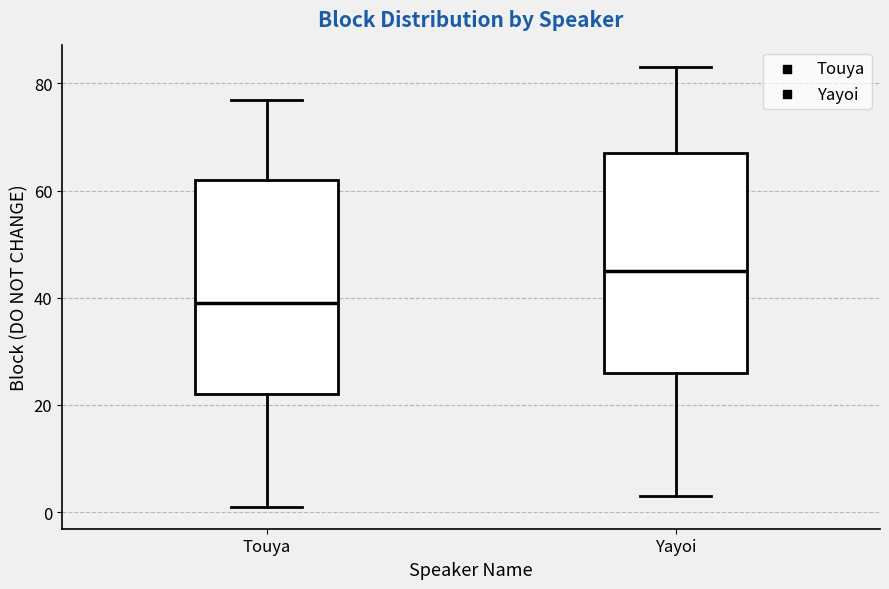

Where is the lower edge of the box for Yayoi on the y-axis? The values are not printed on the chart, so give them approximately, as read against the axis.

26